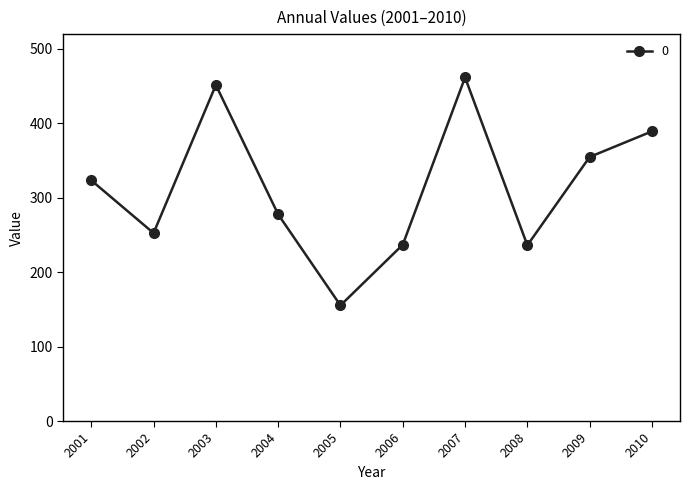

True or false: the data has more than 1 interior local peaks.

True